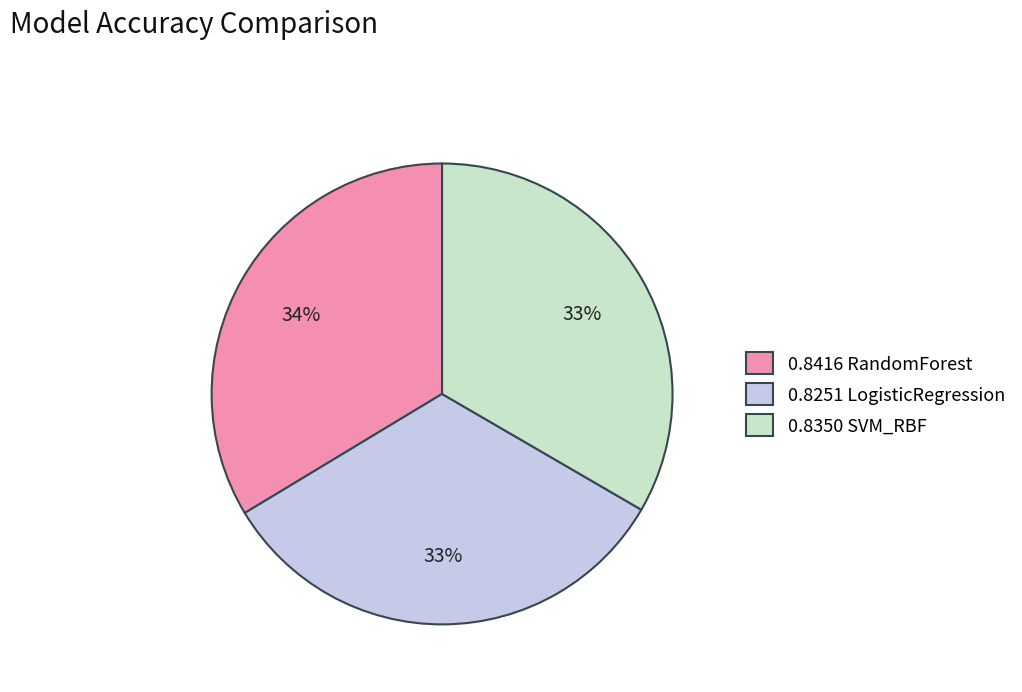

Does 0.8416 RandomForest represent more than half of the total?

No